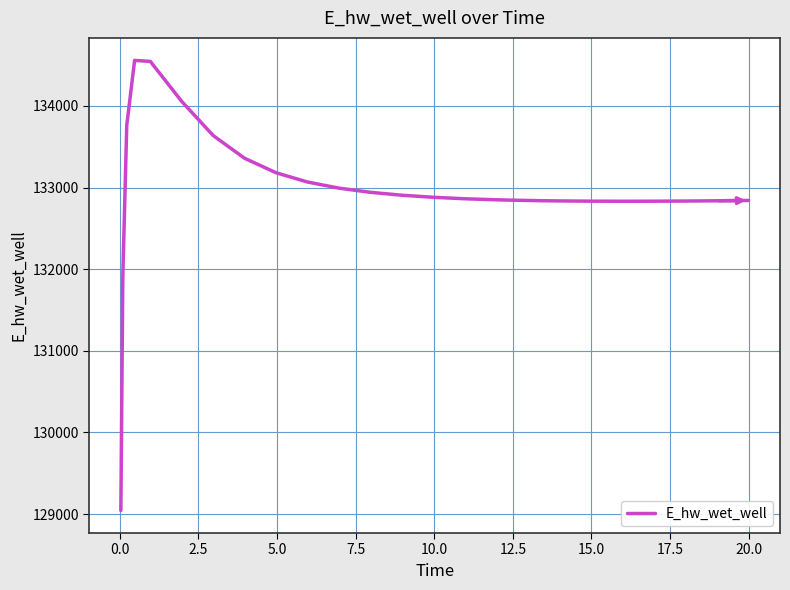

Is this an area chart (filled region under the line)?

No